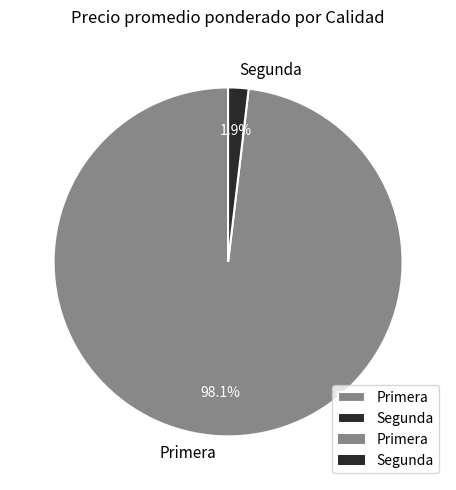

What percentage do Segunda and Primera together represent?

100.0%